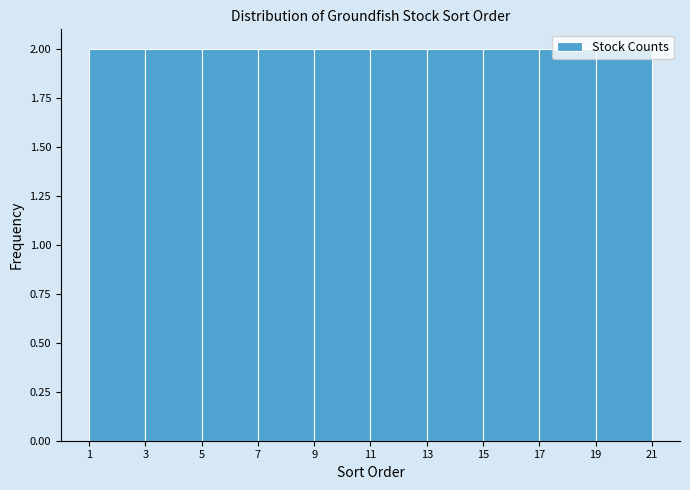

How tall is the bar that spans 17 to 19 on the x-axis? The values are not printed on the chart, so give them approximately, as read against the axis.

2